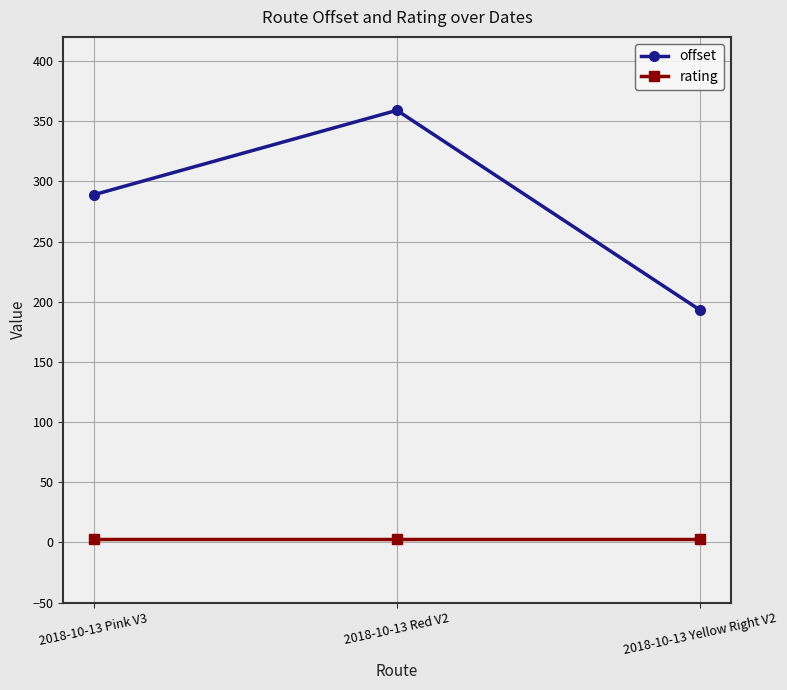

What is the sum of all offset values?

840.7